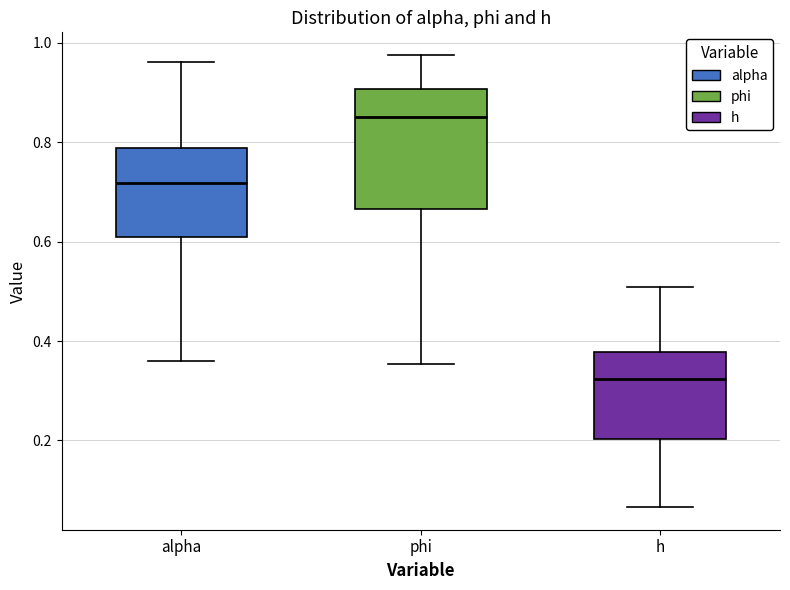

Reading left to right, read every box against the y-axis: the position of its median line, the range the box covers, and the ends of its whiskers. The values are not printed on the chart, so give them approximately, as read against the axis.

alpha: median 0.72, box 0.62 to 0.78, whiskers 0.36 to 0.96
phi: median 0.86, box 0.66 to 0.90, whiskers 0.36 to 0.98
h: median 0.32, box 0.20 to 0.38, whiskers 0.06 to 0.50